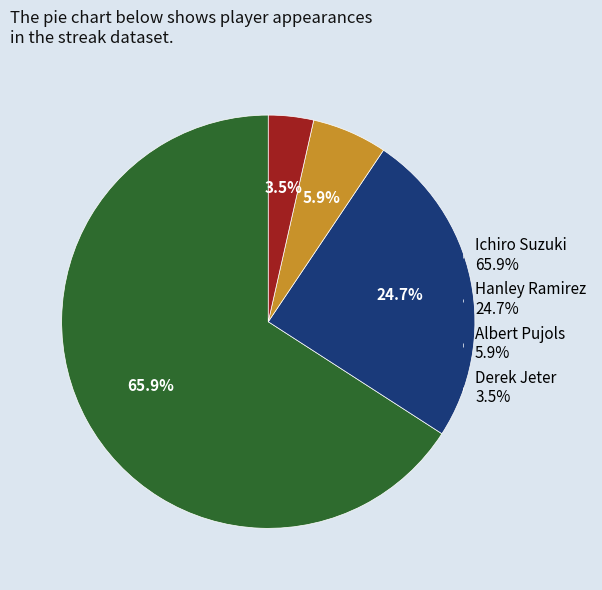

How many segments does this pie chart have?

4